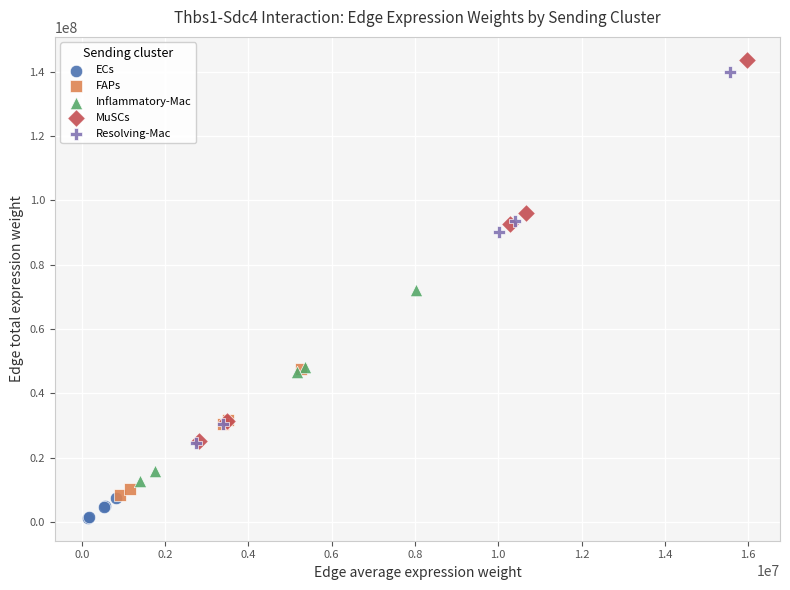

Which series contains the lowest Y value?

ECs